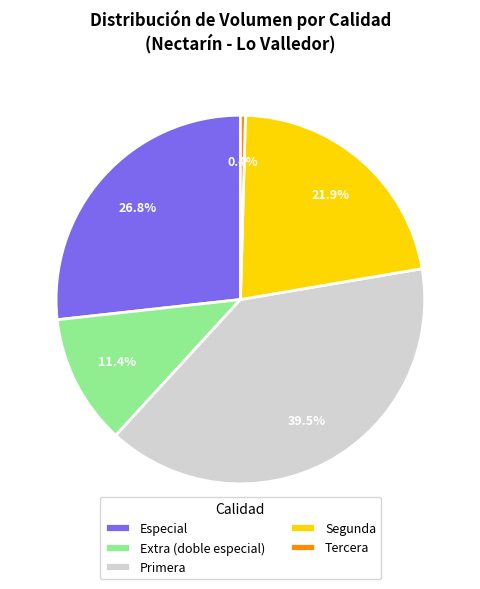

Which slice is the smallest?

Tercera